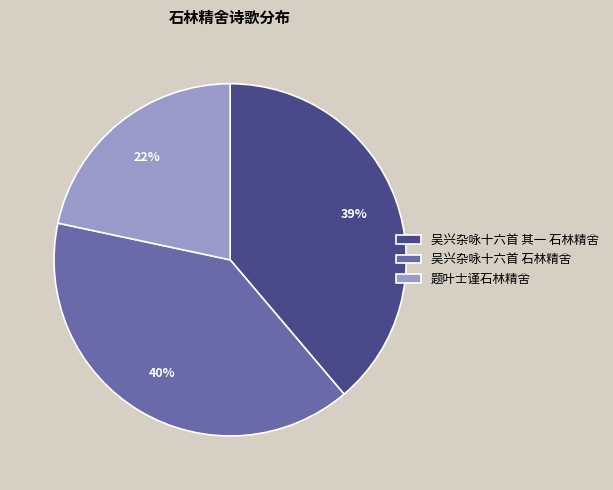

Combined, do 吴兴杂咏十六首 石林精舍 and 吴兴杂咏十六首 其一 石林精舍 account for over 50%?

Yes